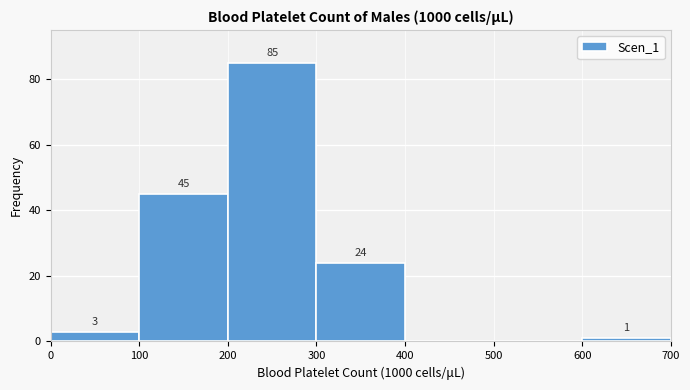

Which range on the x-axis has the tallest bar?

200 to 300